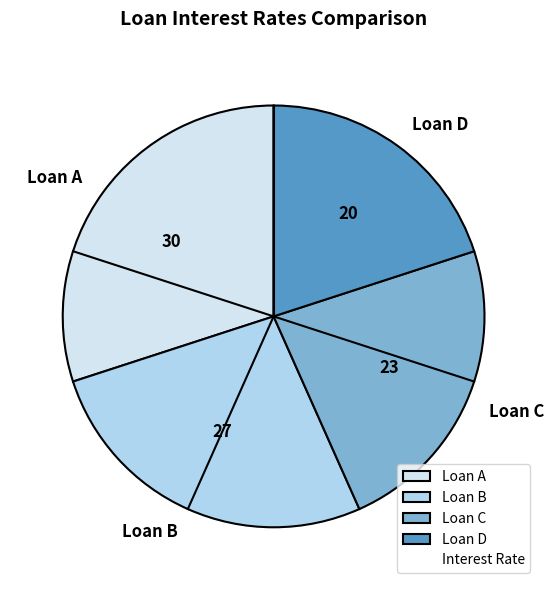

Does Loan D account for over 50% of the chart?

No